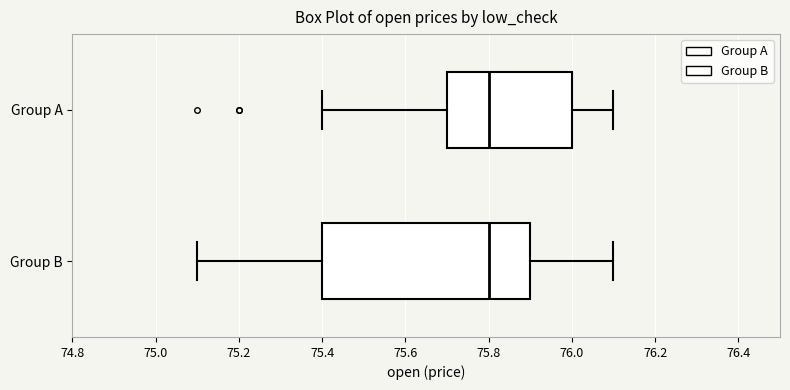

Reading bottom to top, read every box against the x-axis: the position of its median line, the range the box covers, and the ends of its whiskers. The values are not printed on the chart, so give them approximately, as read against the axis.

Group B: median 75.8, box 75.4 to 75.9, whiskers 75.1 to 76.1
Group A: median 75.8, box 75.7 to 76.0, whiskers 75.4 to 76.1